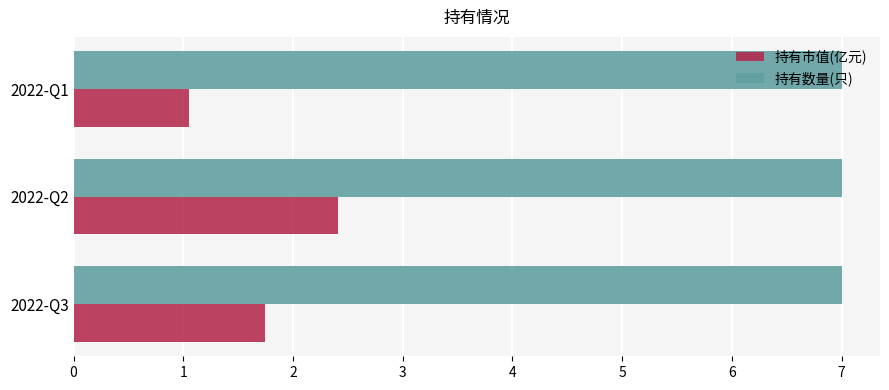

The 持有数量(只) series shows 4.5 at 2022-Q3. True or false?

False